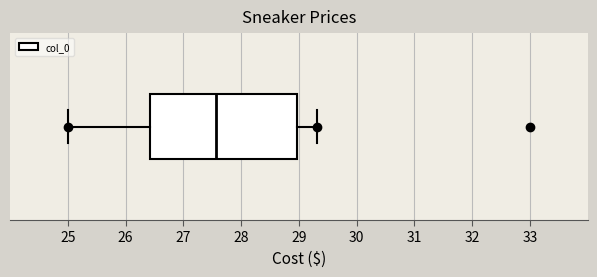

Read this box plot against the x-axis: the position of the median line, the range covered by the box, and the ends of both whiskers. The values are not printed on the chart, so give them approximately, as read against the axis.

median 27.6, box 26.4 to 29.0, whiskers 25.0 to 29.3